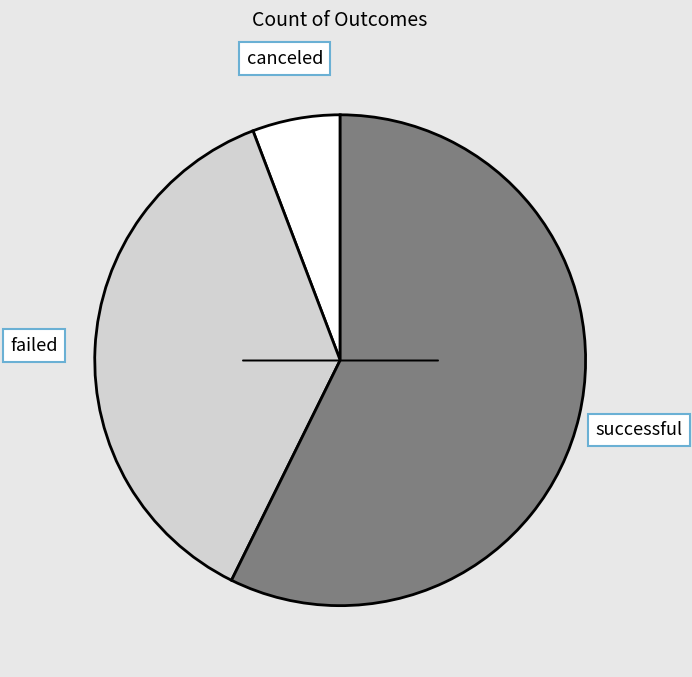

Does any single category account for the majority?

Yes